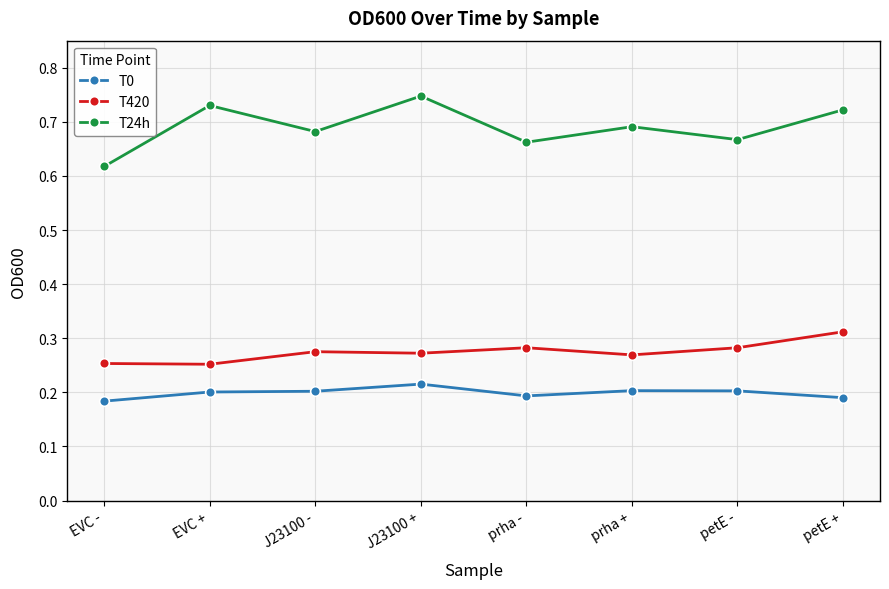

Rank the series by their average value, from lowest to highest.

T0, T420, T24h